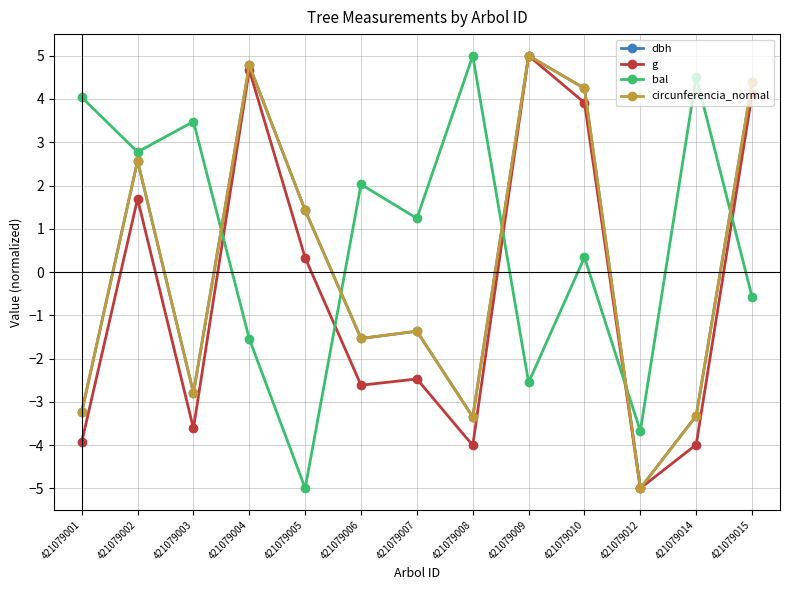

What is the spread (max minus min) of values at 421079006?

4.6